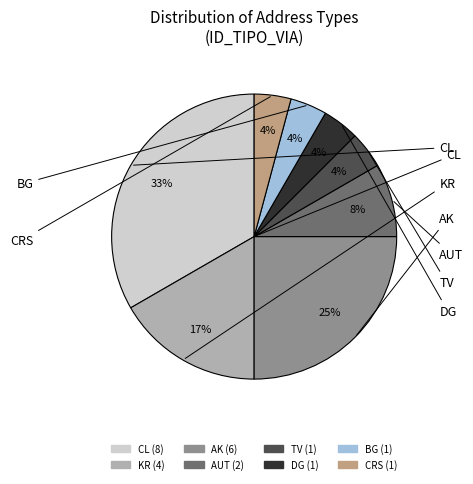

Count the number of slices in the pie.

8